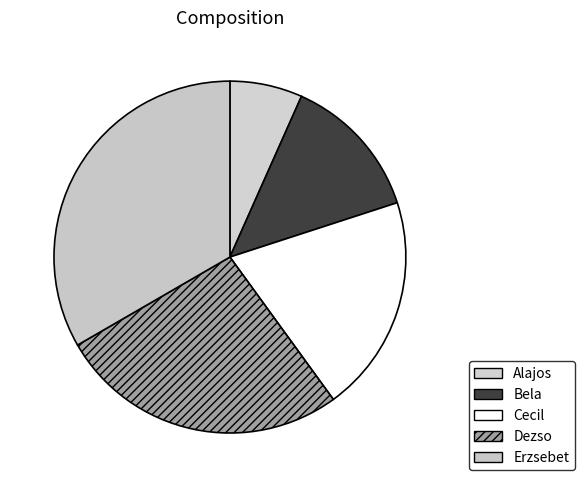

What is the ratio of the value at Bela to the value at Dezso?

0.5